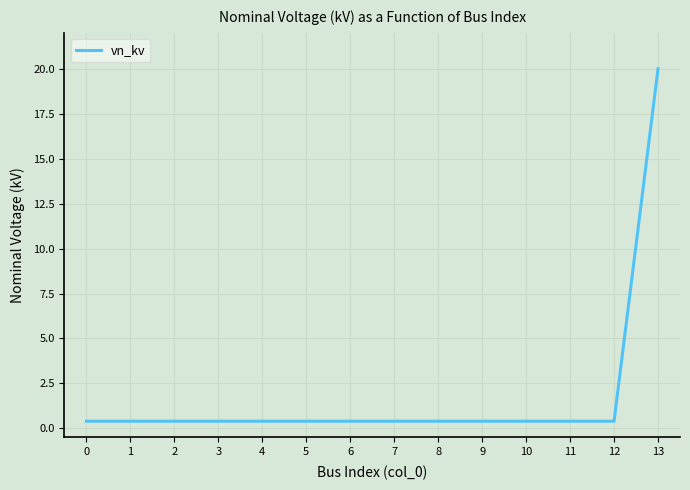

Reading left to right, what are all the values shown in this chart?

0.4	0.4	0.4	0.4	0.4	0.4	0.4	0.4	0.4	0.4	0.4	0.4	0.4	20.0